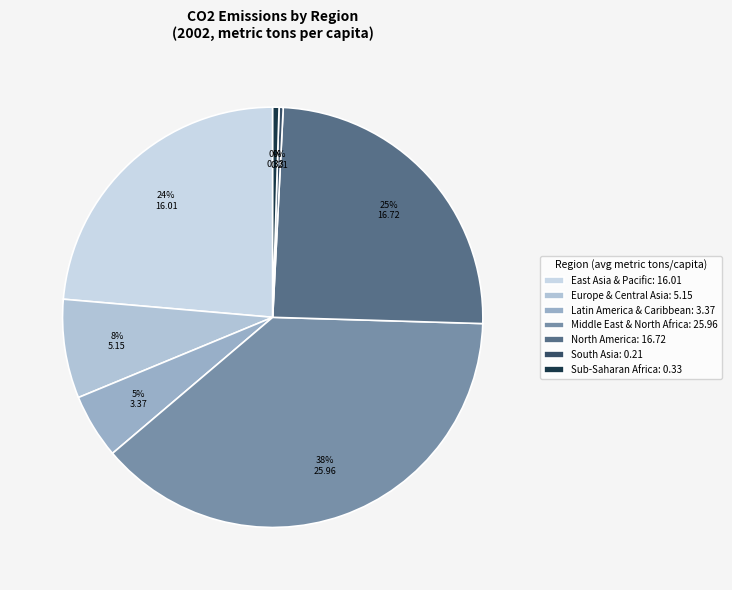

Is it true that South Asia is 0% of the pie?

True